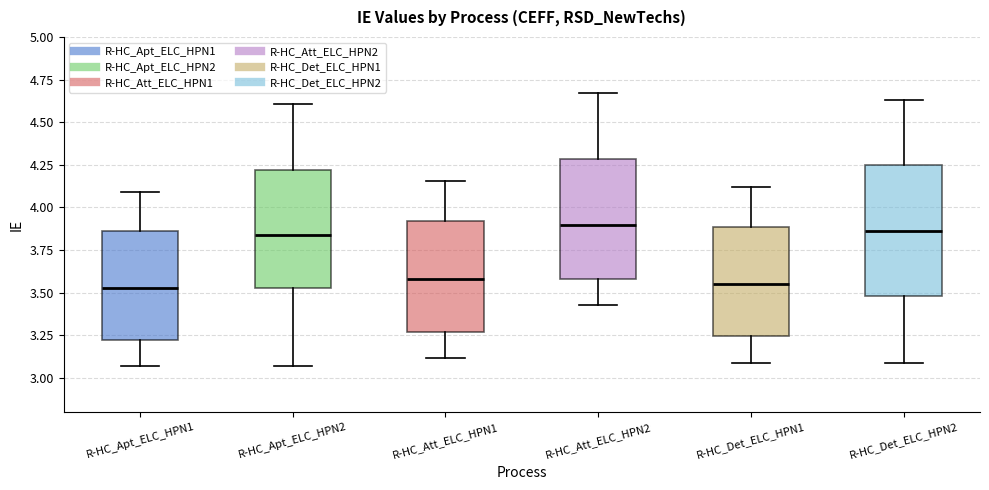

Reading left to right, read every box against the y-axis: the position of its median line, the range the box covers, and the ends of its whiskers. The values are not printed on the chart, so give them approximately, as read against the axis.

R-HC_Apt_ELC_HPN1: median 3.55, box 3.20 to 3.85, whiskers 3.05 to 4.10
R-HC_Apt_ELC_HPN2: median 3.85, box 3.55 to 4.20, whiskers 3.05 to 4.60
R-HC_Att_ELC_HPN1: median 3.60, box 3.25 to 3.90, whiskers 3.10 to 4.15
R-HC_Att_ELC_HPN2: median 3.90, box 3.60 to 4.30, whiskers 3.45 to 4.65
R-HC_Det_ELC_HPN1: median 3.55, box 3.25 to 3.90, whiskers 3.10 to 4.10
R-HC_Det_ELC_HPN2: median 3.85, box 3.50 to 4.25, whiskers 3.10 to 4.65